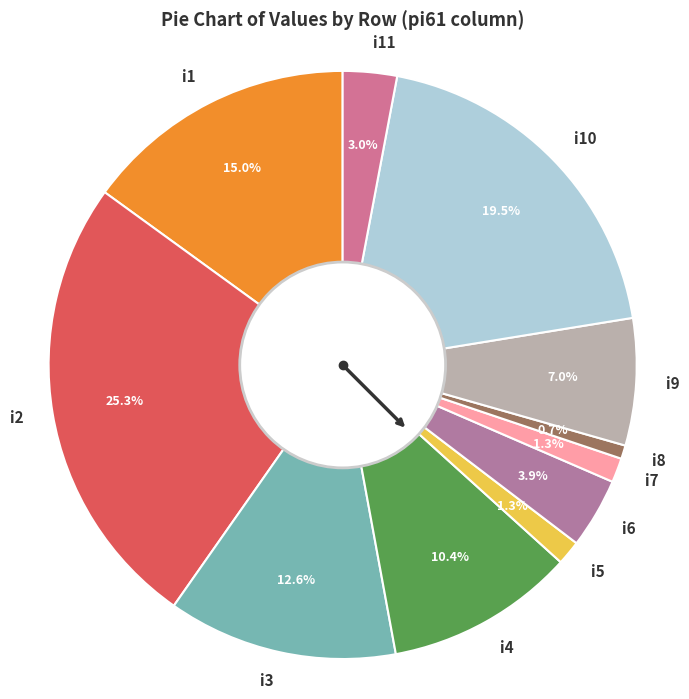

Which has a higher value, i6 or i1?

i1